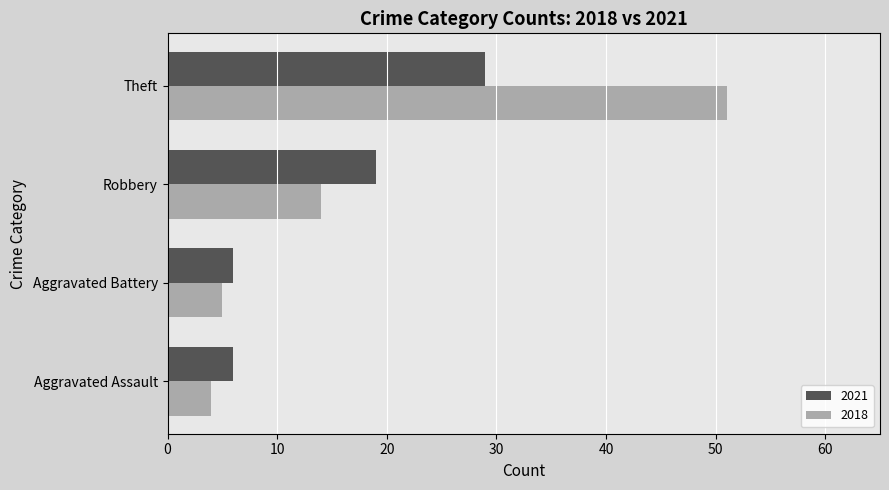

Is the value of 2021 at Aggravated Assault greater than the value of 2018 at Theft?

No